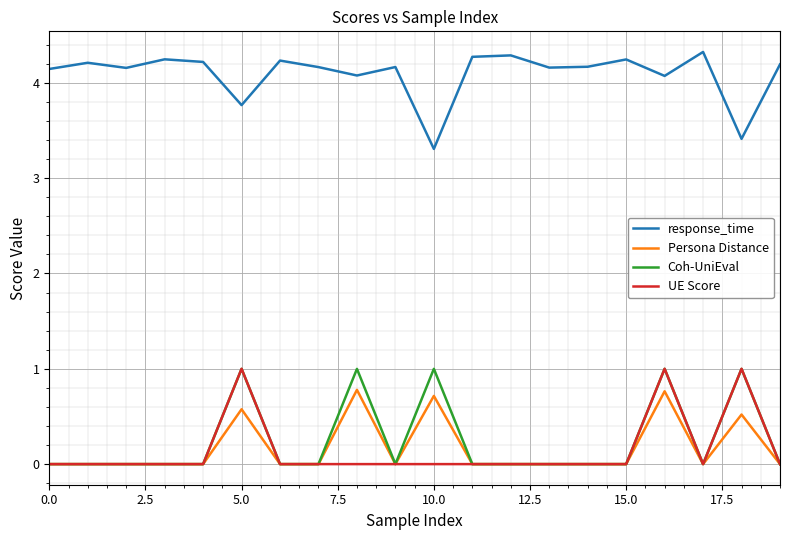

True or false: Coh-UniEval and response_time intersect in this chart.

False